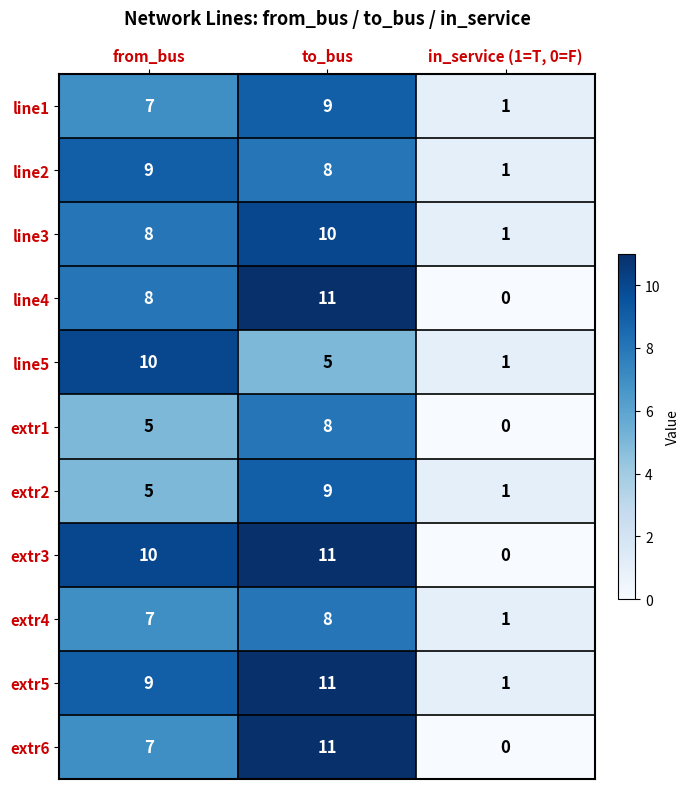

What is the spread (max minus min) of values at in_service (1=T, 0=F)?

1